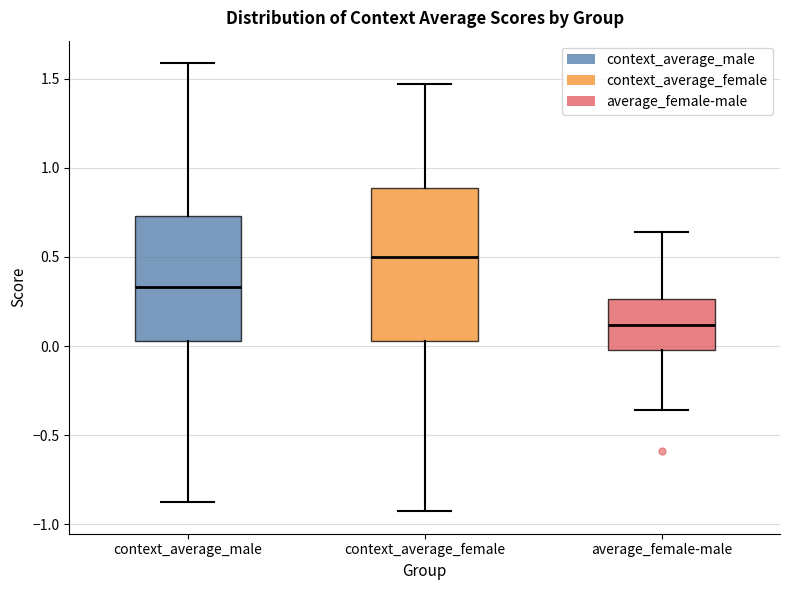

Where is the lower edge of the box for context_average_female on the y-axis? The values are not printed on the chart, so give them approximately, as read against the axis.

0.05